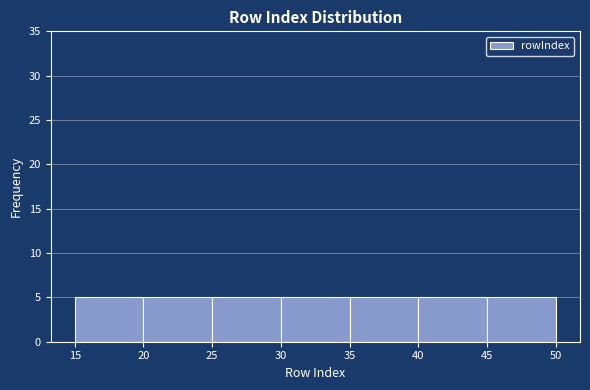

How tall is the bar that spans 15 to 20 on the x-axis? The values are not printed on the chart, so give them approximately, as read against the axis.

5